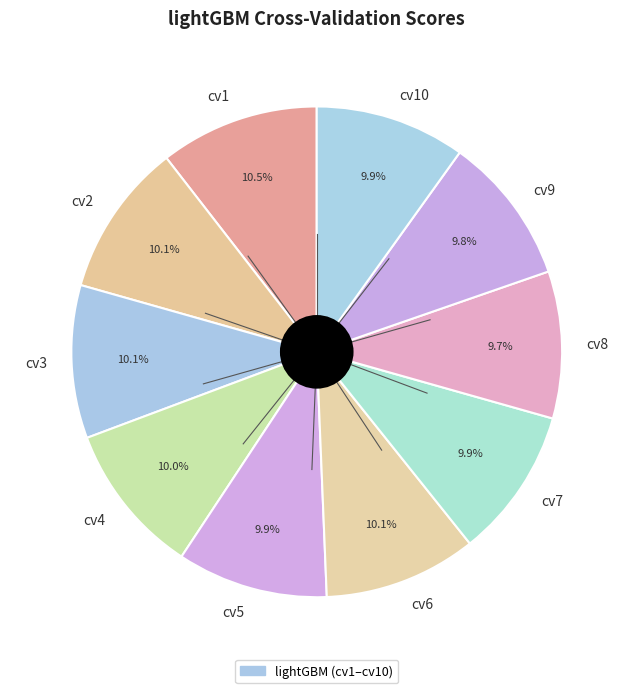

To the nearest percent, what percentage of the pie is cv8?

10%